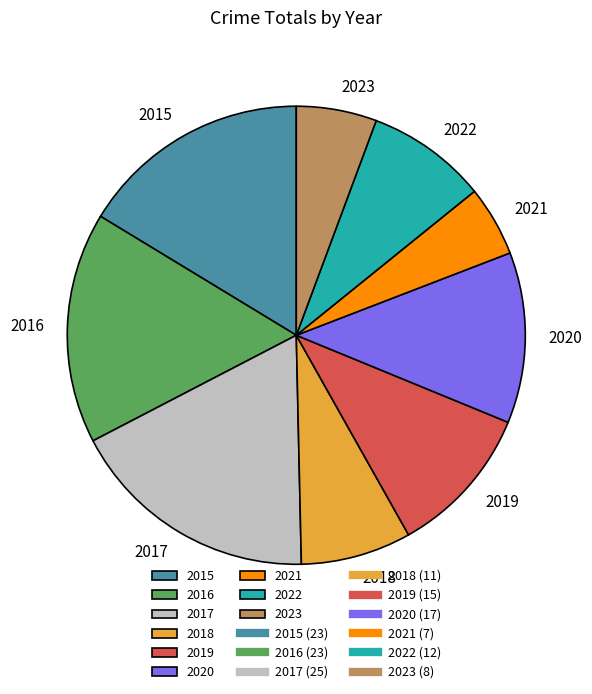

Is there a majority slice in this chart?

No